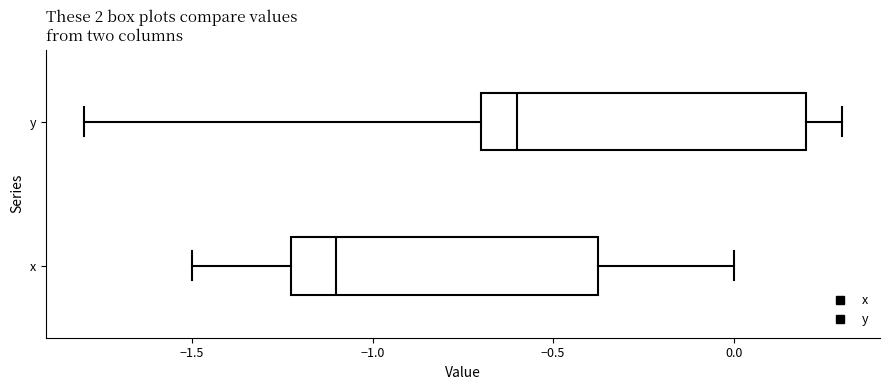

Which box's median line is the furthest to the right?

y